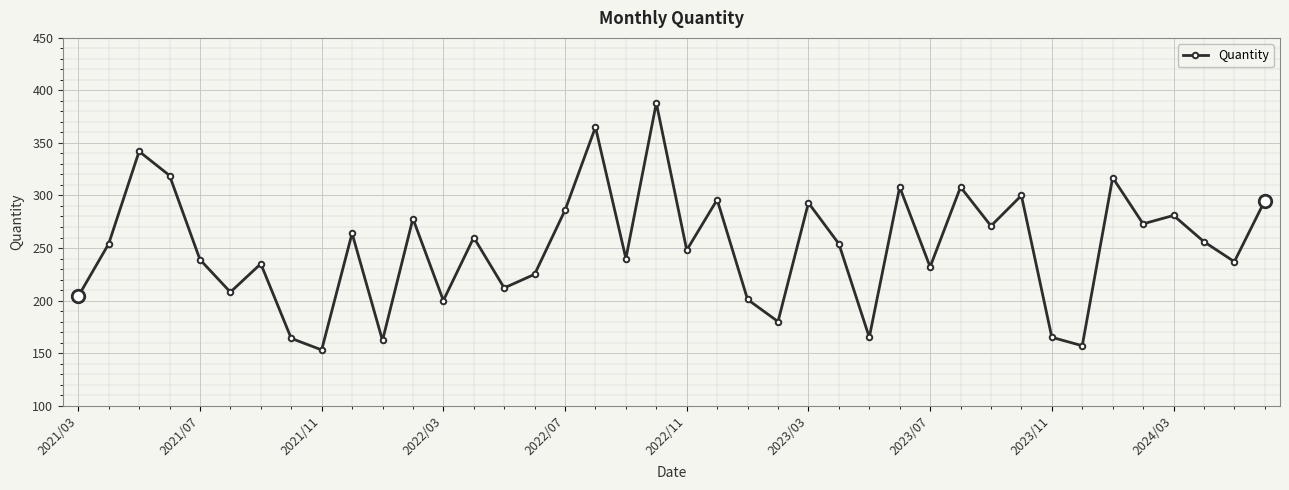

What is the value of the 7th point from the left?

235